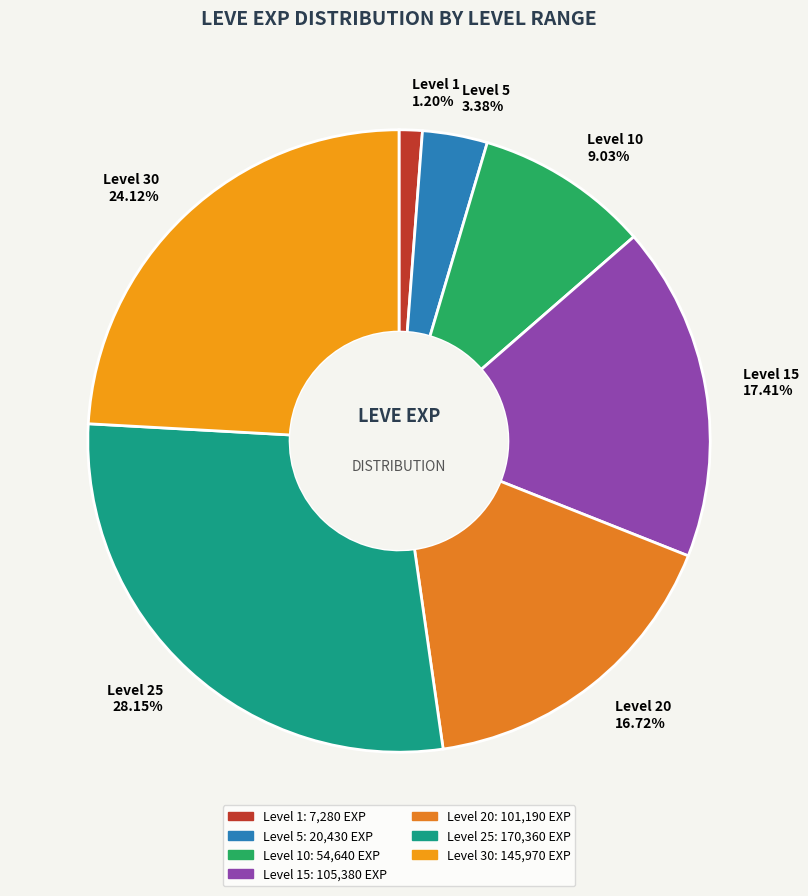

Do Level 10 9.03% and Level 5 3.38% together represent more than half of the pie?

No